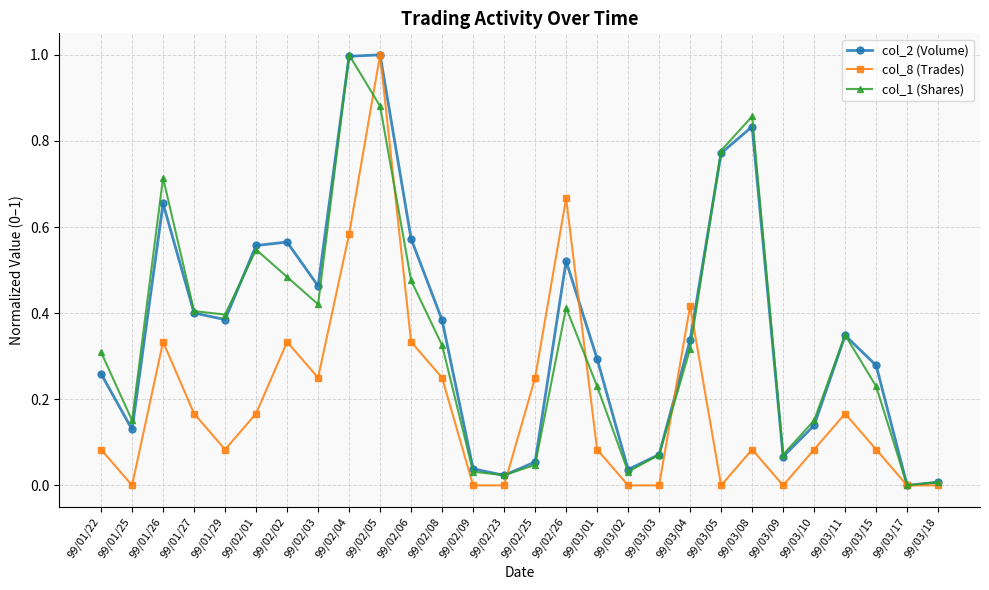

What is the maximum value shown in the chart?

1.0